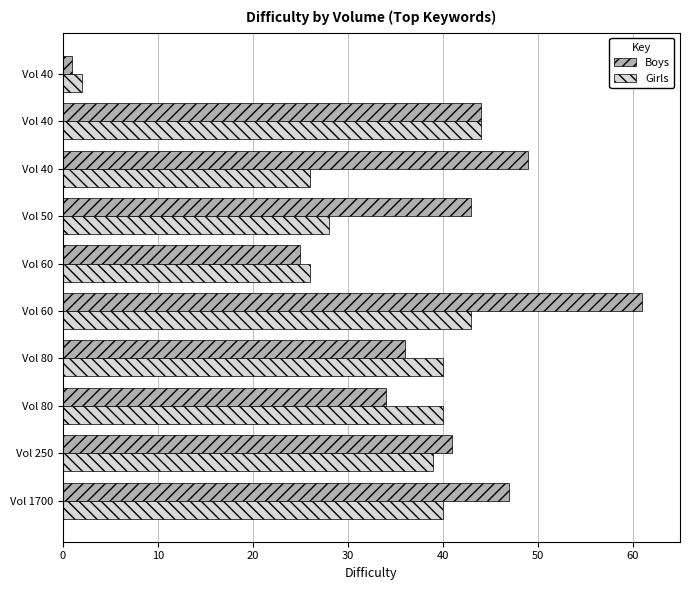

How many categories are shown in the chart?

10